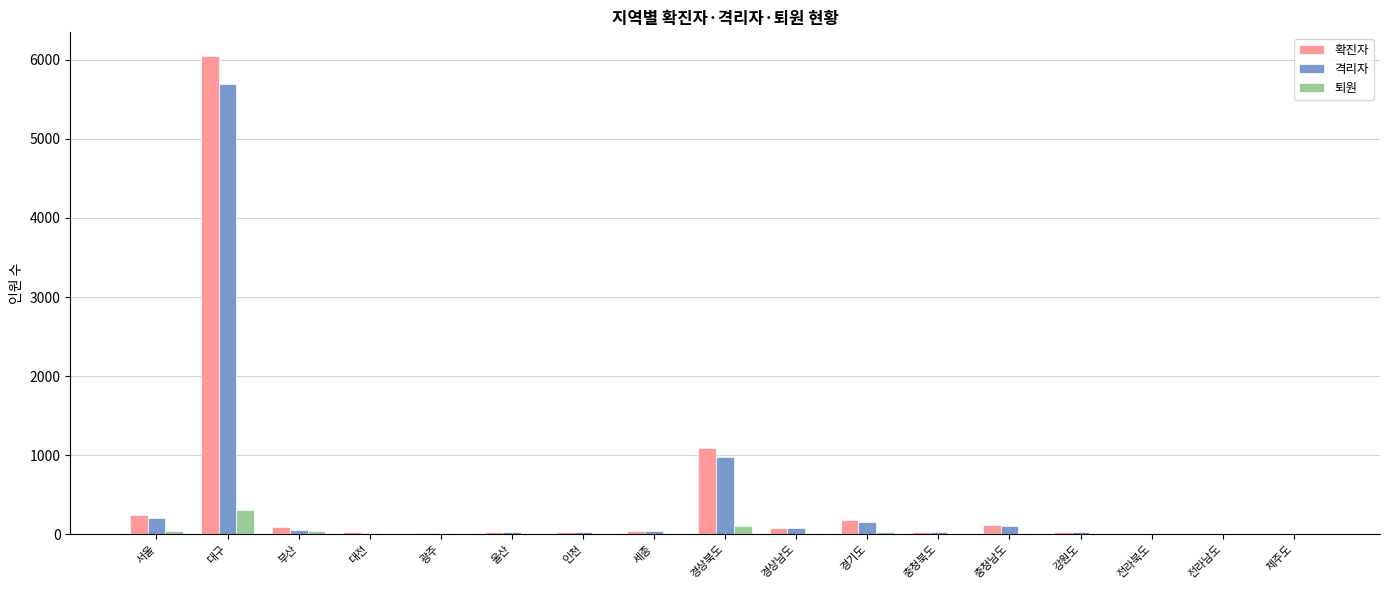

At which category is the sum across all series the highest?

대구